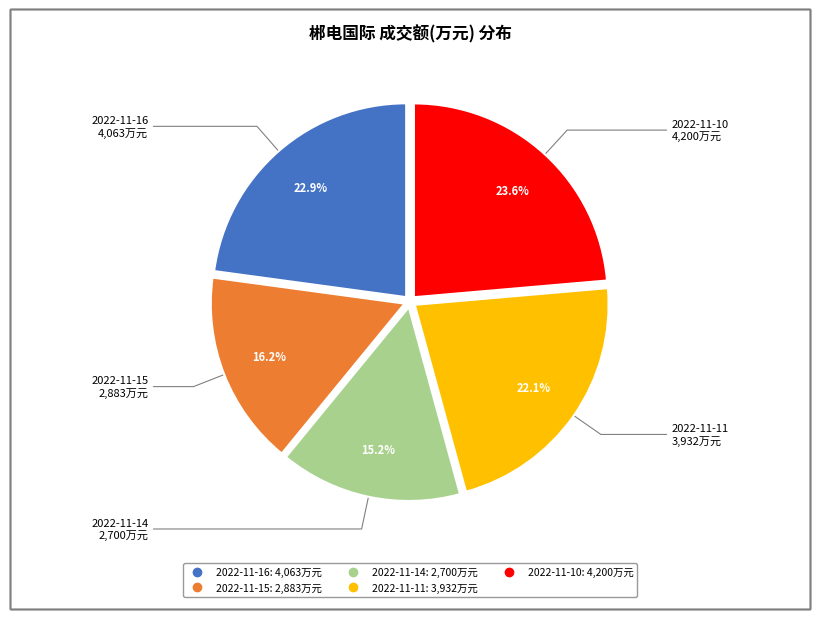

Is the sum of 2022-11-16 and 2022-11-15 greater than half?

No